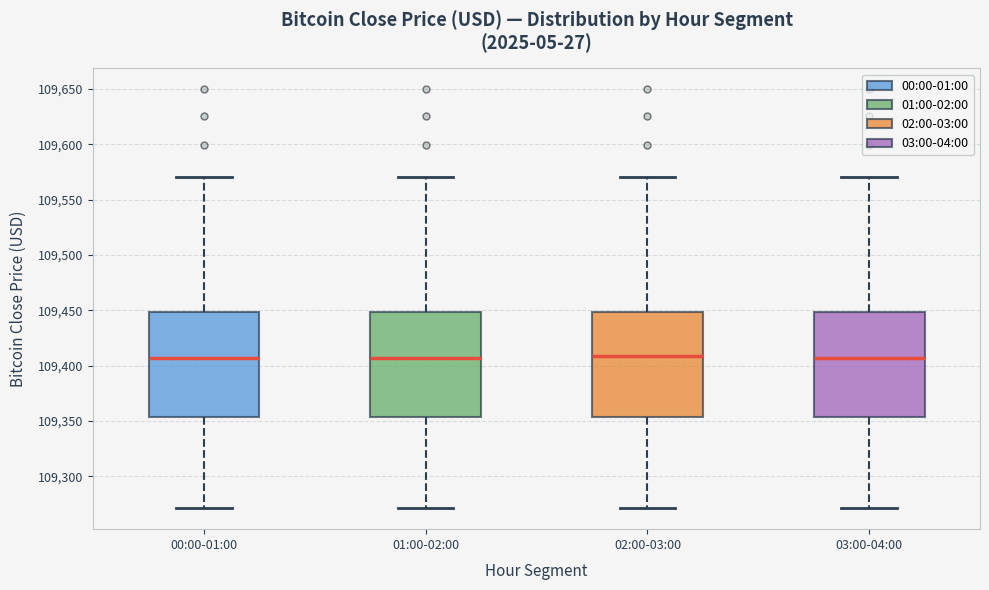

Reading left to right, read every box against the y-axis: the position of its median line, the range the box covers, and the ends of its whiskers. The values are not printed on the chart, so give them approximately, as read against the axis.

00:00-01:00: median 109405, box 109355 to 109450, whiskers 109270 to 109570
01:00-02:00: median 109405, box 109355 to 109450, whiskers 109270 to 109570
02:00-03:00: median 109410, box 109355 to 109450, whiskers 109270 to 109570
03:00-04:00: median 109405, box 109355 to 109450, whiskers 109270 to 109570